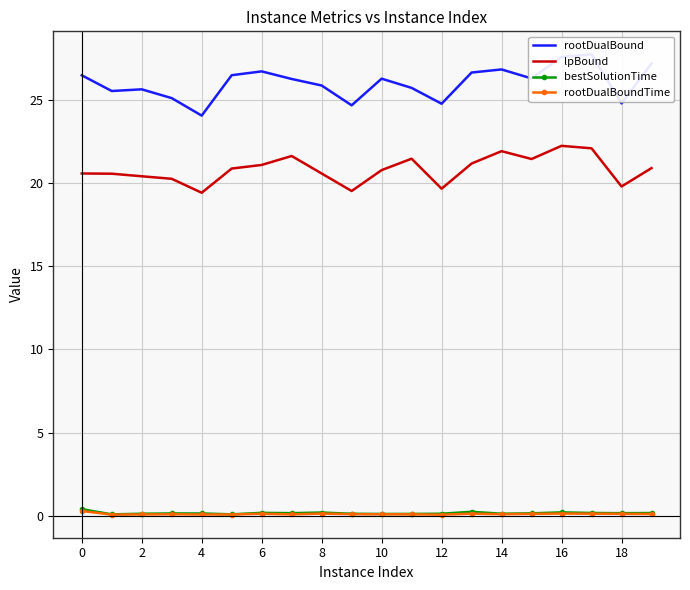

True or false: bestSolutionTime and rootDualBoundTime cross at least once.

False